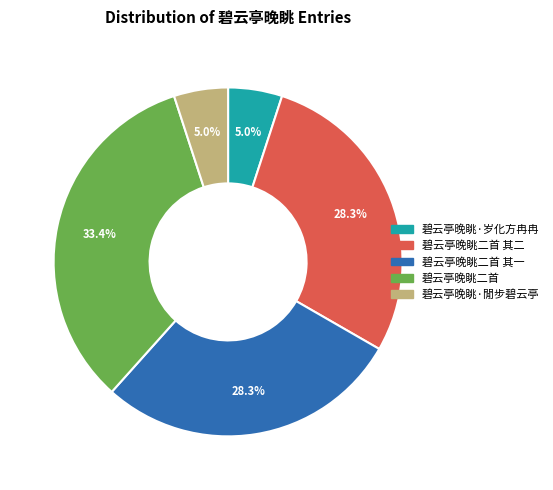

Is there a majority slice in this chart?

No